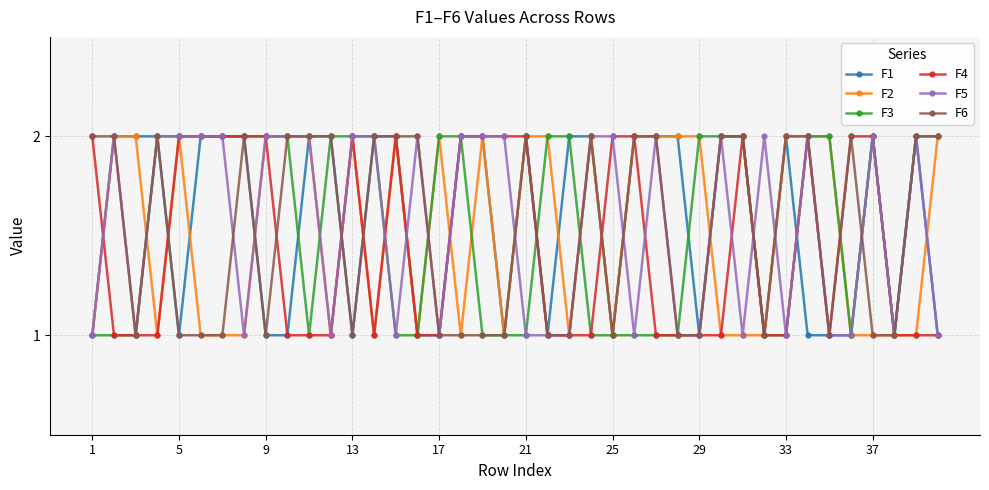

What is the value of the F5 point at the 13th from the left?

2